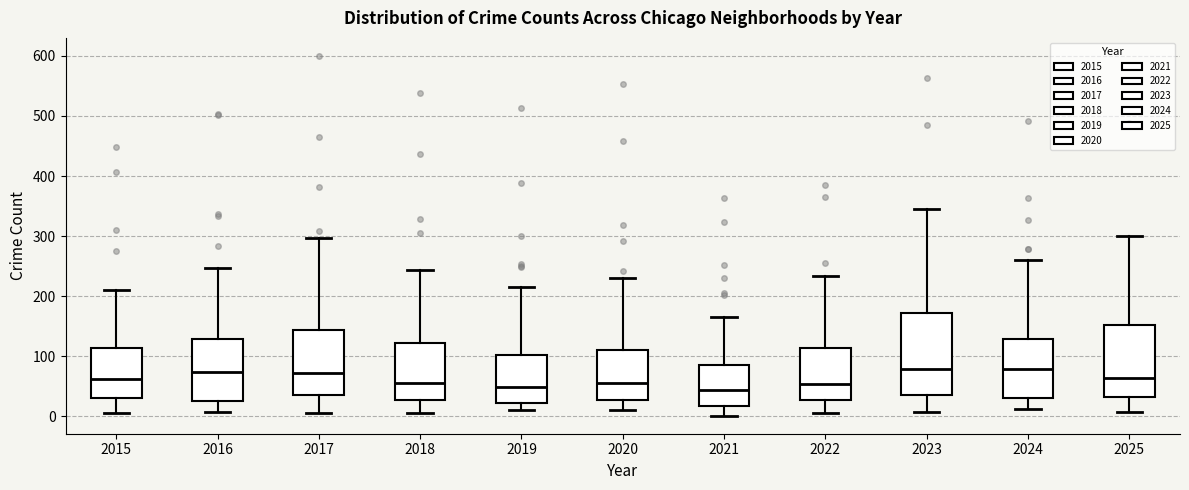

Comparing the boxes themselves (not the whiskers), which one is the tallest?

2023